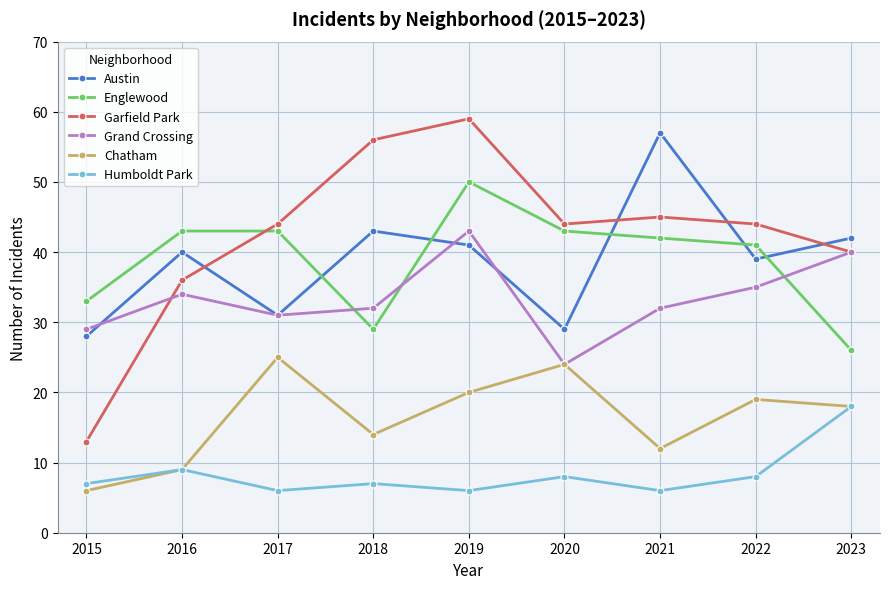

What is the maximum value shown in the chart?

59